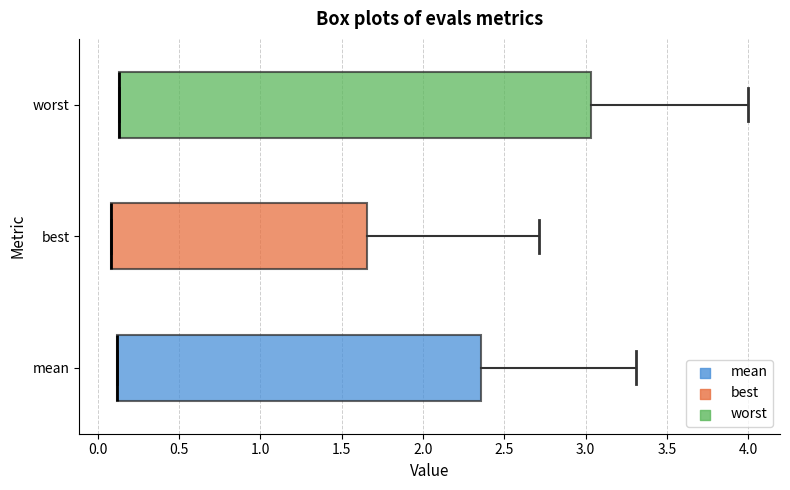

Which box is the widest, from its left edge to its right edge?

worst